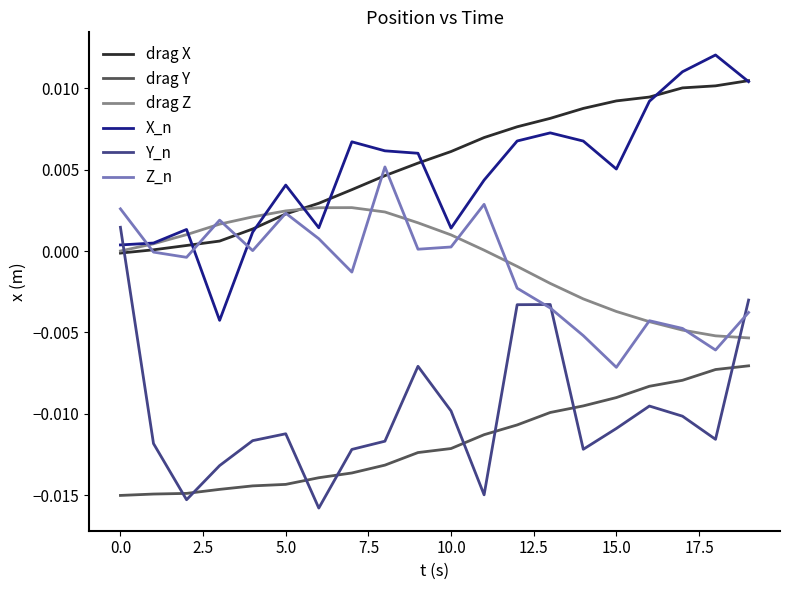

True or false: X_n and drag Y intersect in this chart.

False